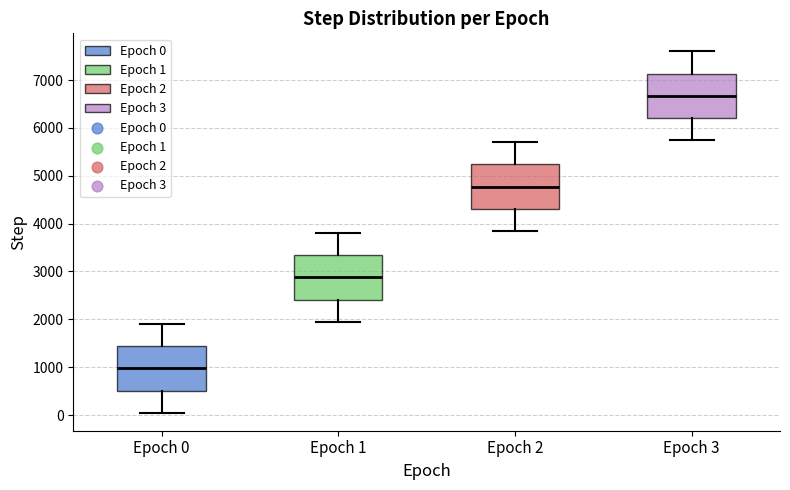

Reading left to right, transcribe this box plot: for each box, give where its median line is, the range the box spans, and where its two whiskers end, as read against the y-axis. The values are not printed on the chart, so give them approximately, as read against the axis.

Epoch 0: median 1000, box 500 to 1400, whiskers 0 to 1900
Epoch 1: median 2900, box 2400 to 3300, whiskers 1900 to 3800
Epoch 2: median 4800, box 4300 to 5200, whiskers 3800 to 5700
Epoch 3: median 6700, box 6200 to 7100, whiskers 5700 to 7600